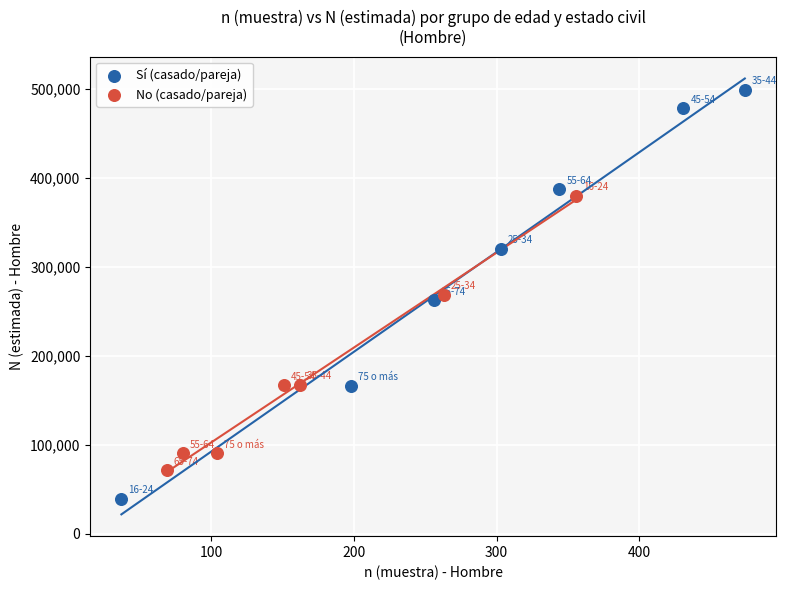

Which series has the widest spread of Y values?

Sí (casado/pareja)